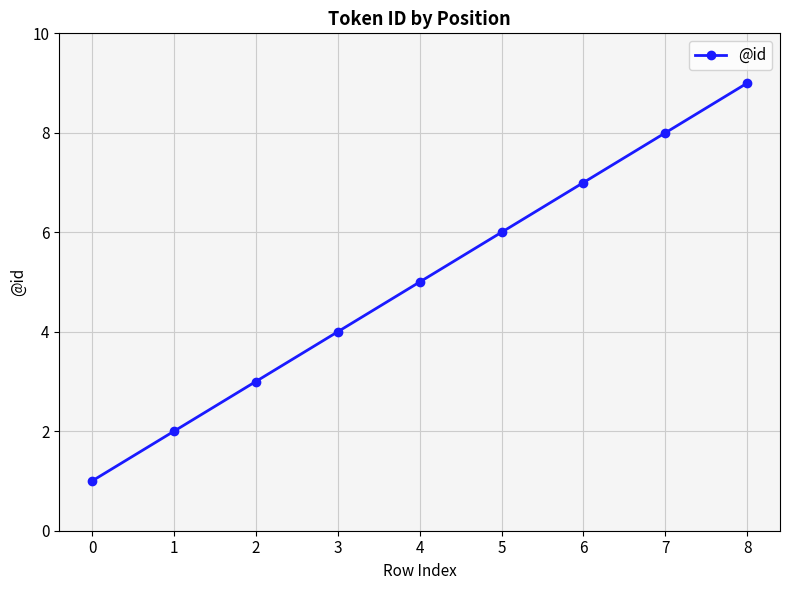

How many lines are shown in the chart?

1